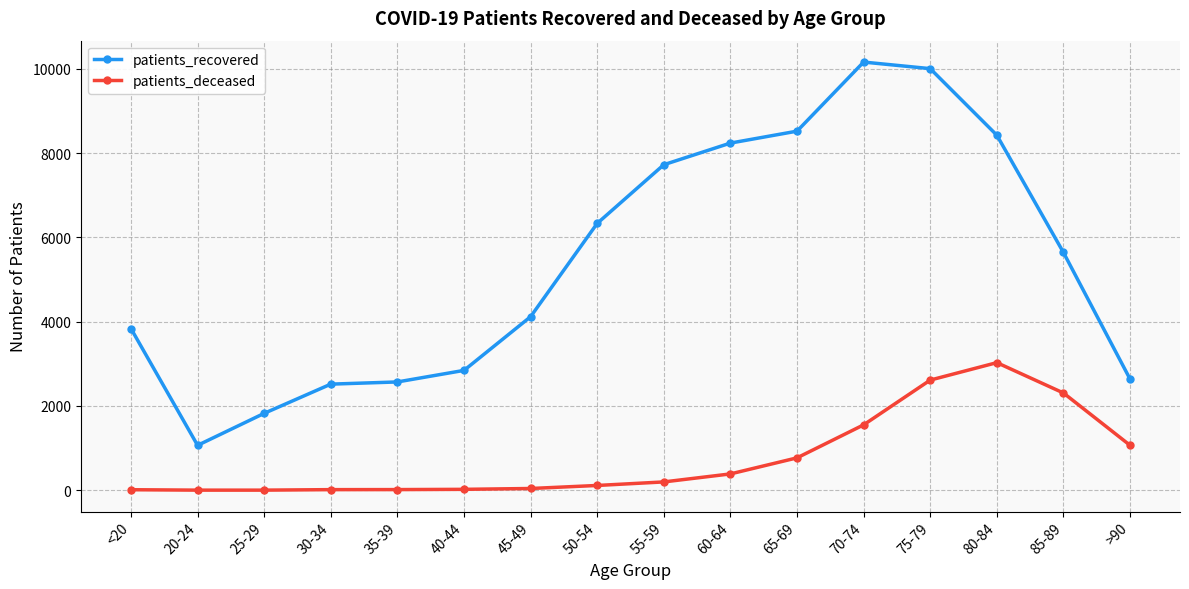

Which series changed the most between 50-54 and 60-64?

patients_recovered